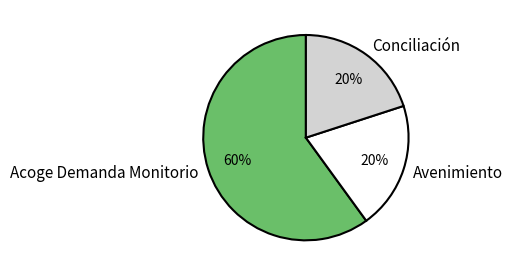

Is there any slice that represents more than half of the pie?

Yes